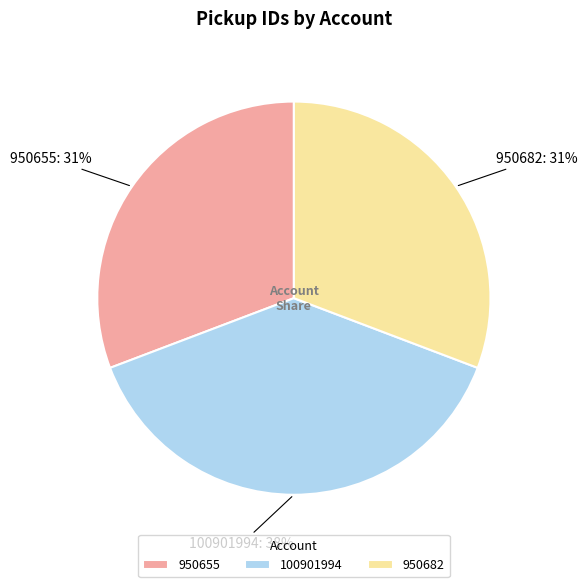

What is the ratio of the value at 950655 to the value at 100901994?

0.8